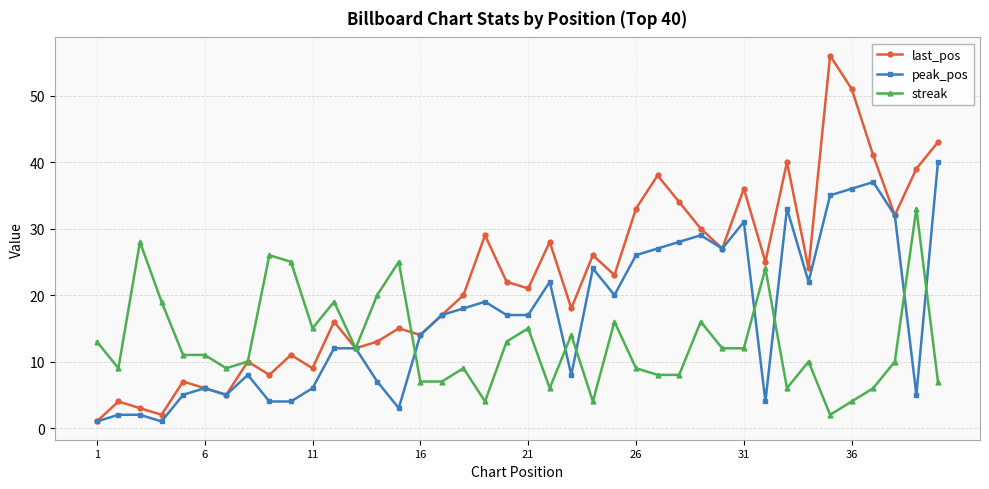

Which series has the largest total across all categories?

last_pos